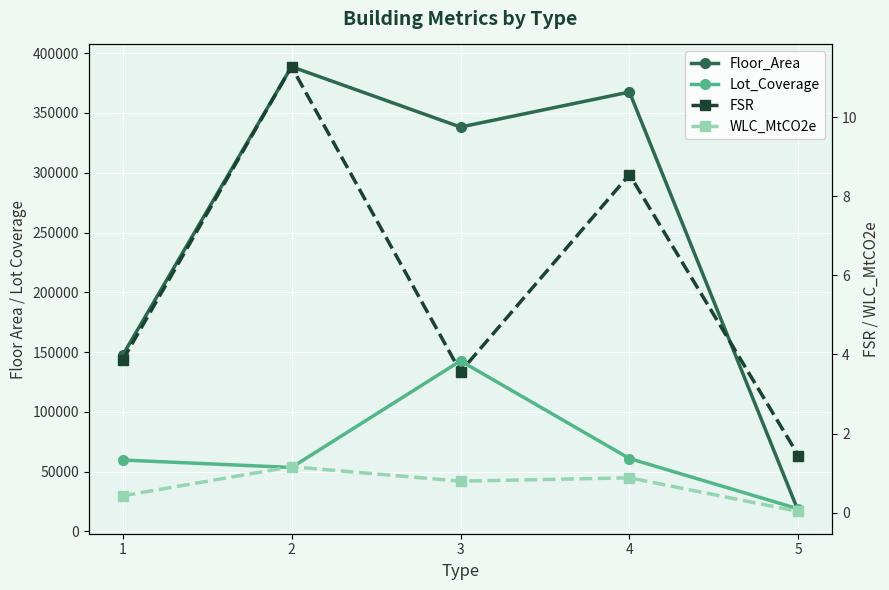

What is the average value of the Lot_Coverage series?

67166.9